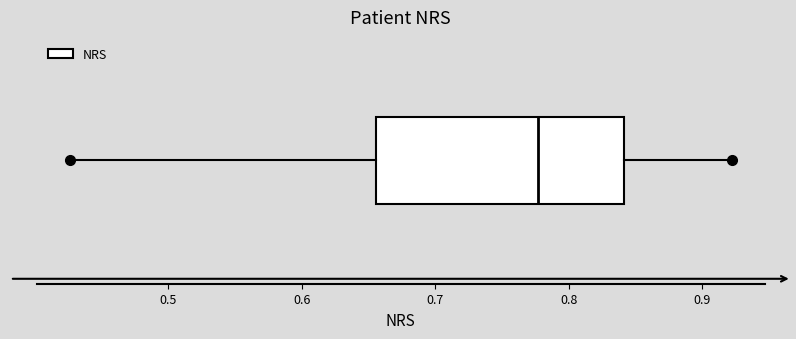

Transcribe this box plot: give where the median line is, the range the box spans, and where the two whiskers end, as read against the x-axis. The values are not printed on the chart, so give them approximately, as read against the axis.

median 0.78, box 0.66 to 0.84, whiskers 0.43 to 0.92